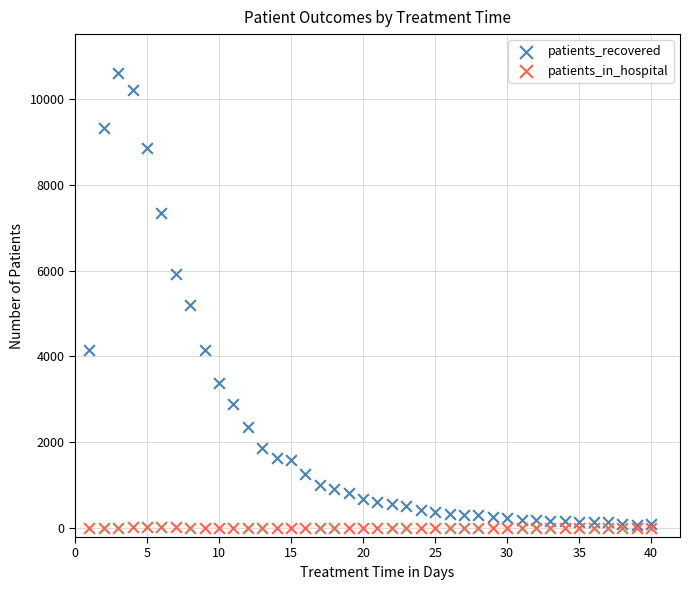

In the patients_recovered series, what Y value is closest to 5339?

5189